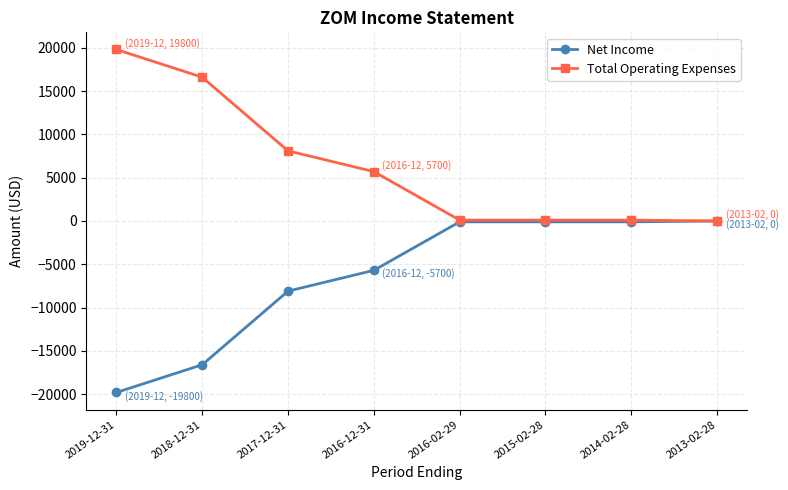

What is the spread (max minus min) of values at 2015-02-28?

200